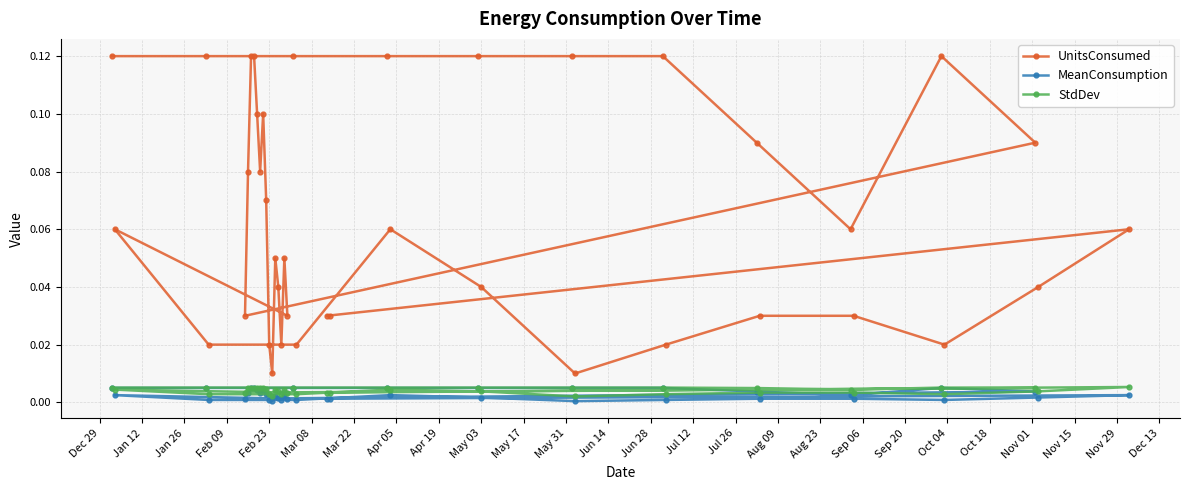

Which series has the widest spread of values?

UnitsConsumed